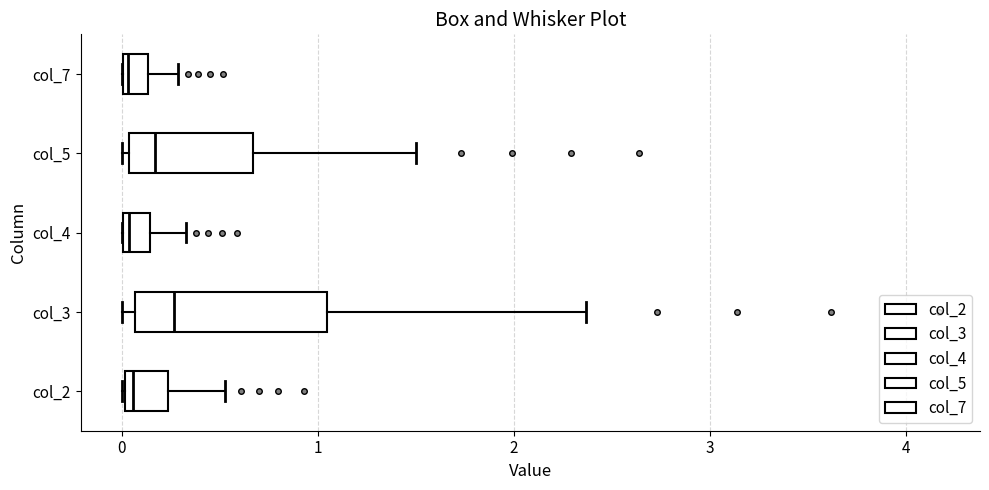

Which box is the widest, from its left edge to its right edge?

col_3